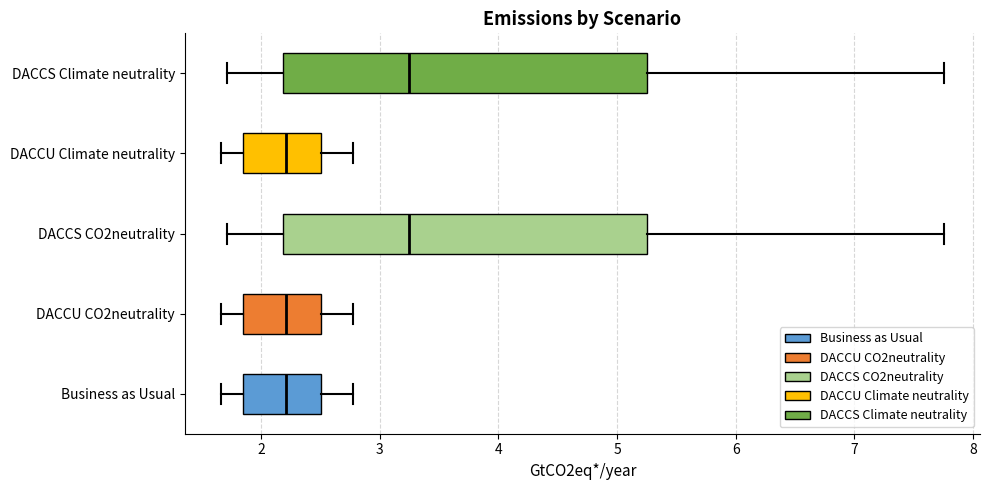

Where does the right whisker of the box for DACCU Climate neutrality end on the x-axis? The values are not printed on the chart, so give them approximately, as read against the axis.

2.8